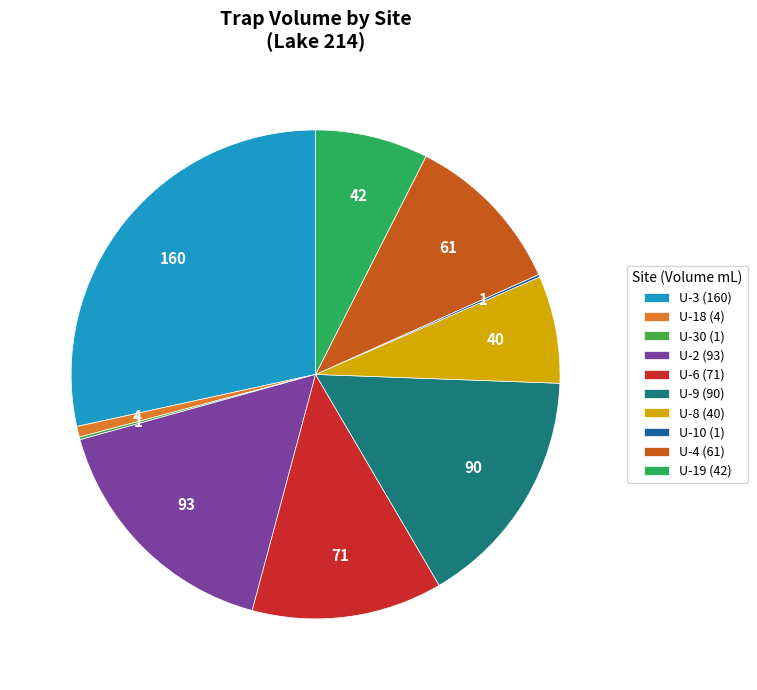

What is the largest slice in the pie chart?

U-3 (160)